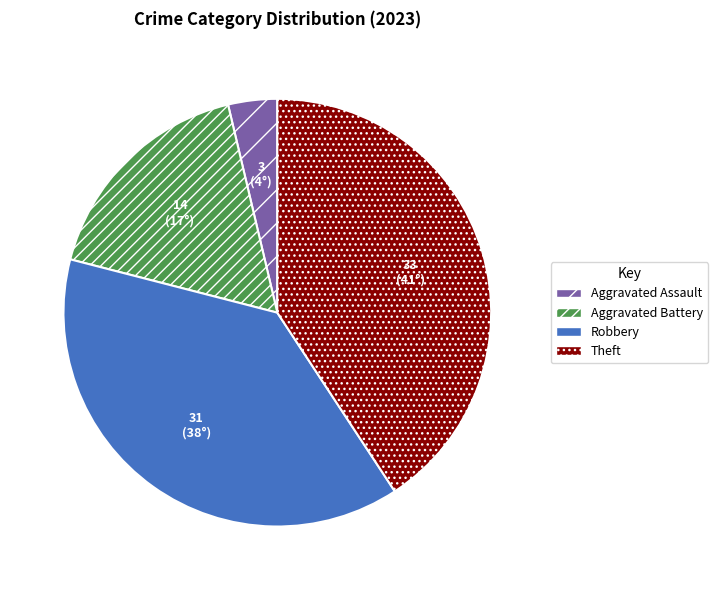

Does any single category account for the majority?

No